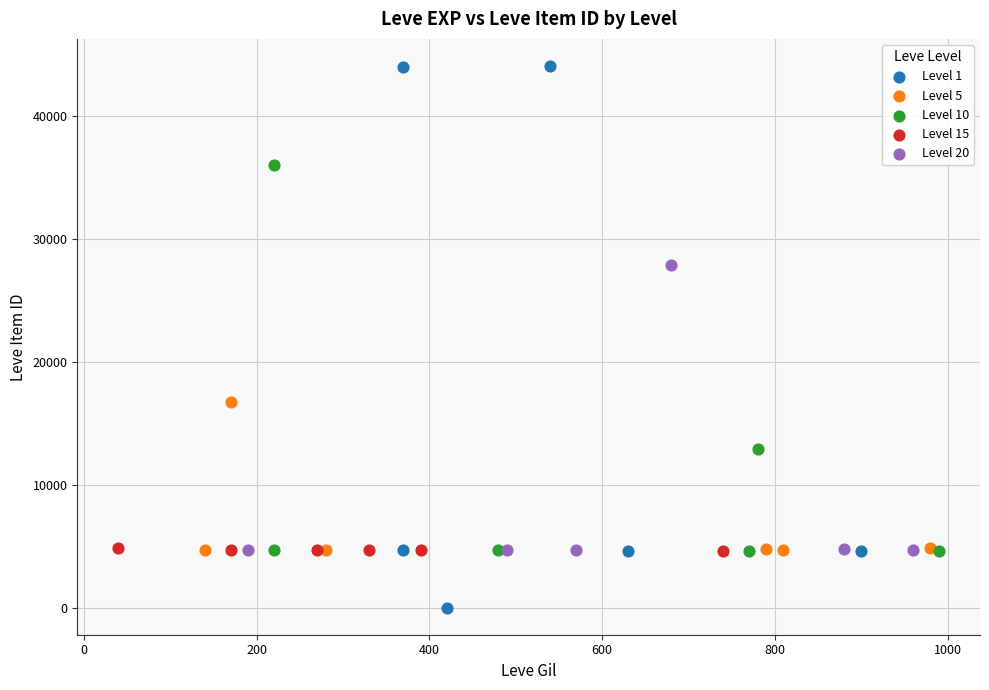

Which series has the largest Y range (max minus min)?

Level 1